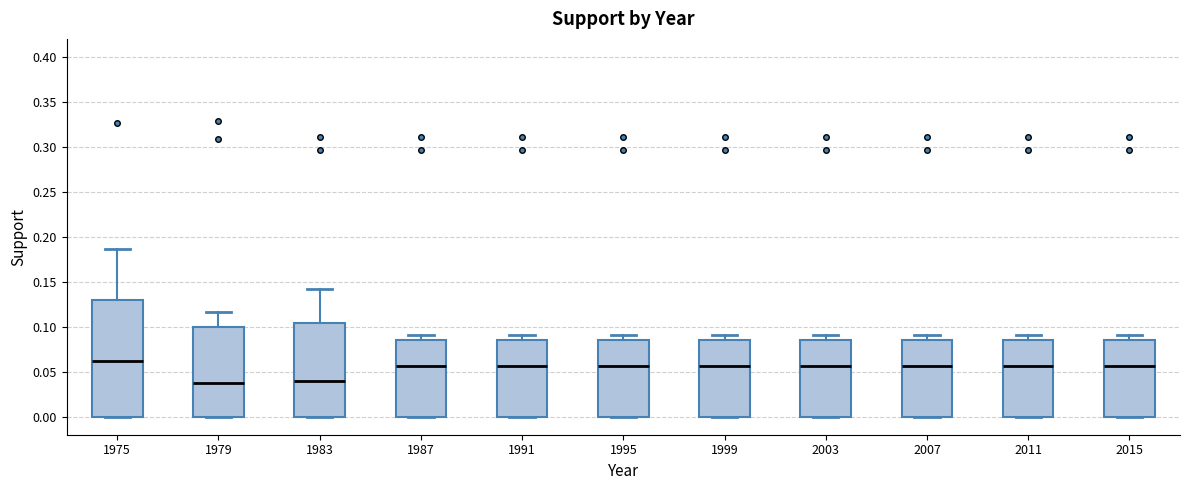

Where does the upper whisker of the box at x = 1975 end on the y-axis? The values are not printed on the chart, so give them approximately, as read against the axis.

0.185